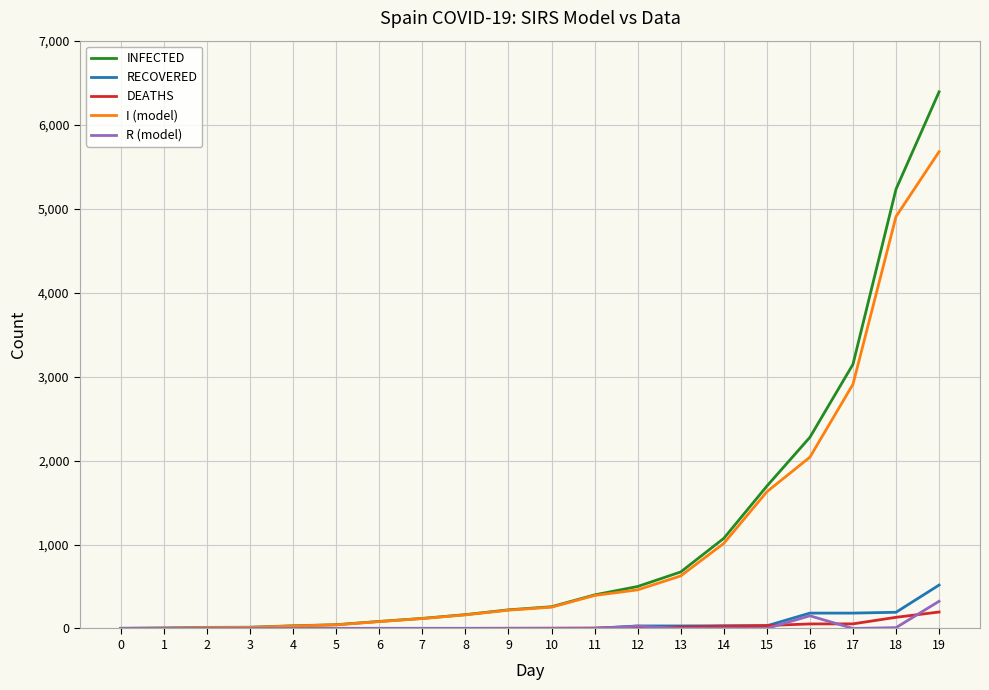

At which label is I (model) closest to 2839?

17